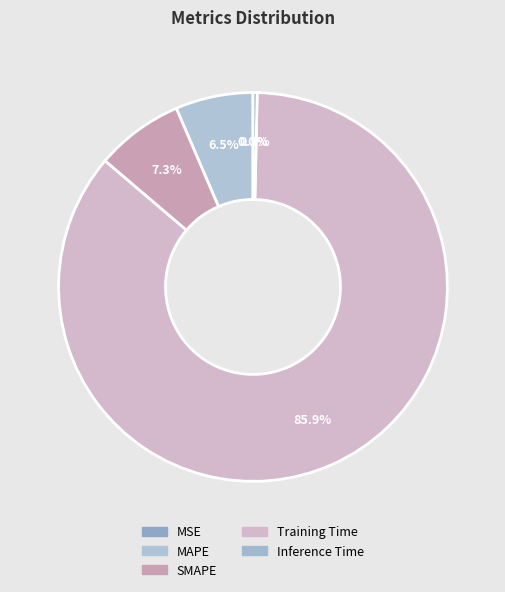

What is the smallest slice in the pie chart?

MSE